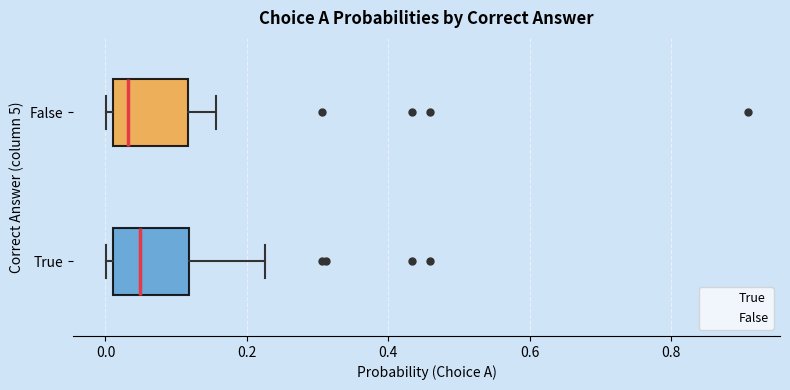

Reading bottom to top, transcribe this box plot: for each box, give where its median line is, the range the box spans, and where its two whiskers end, as read against the x-axis. The values are not printed on the chart, so give them approximately, as read against the axis.

True: median 0.04, box 0.02 to 0.12, whiskers 0.00 to 0.22
False: median 0.04, box 0.00 to 0.12, whiskers 0.00 (just left of the box's left edge) to 0.16